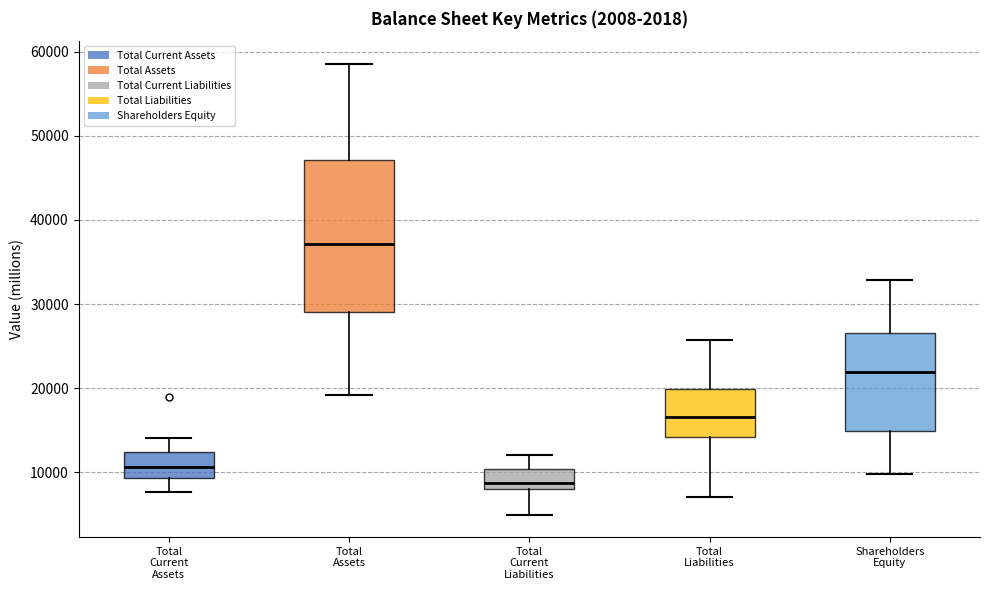

Which box's median line is the lowest?

Total Current Liabilities